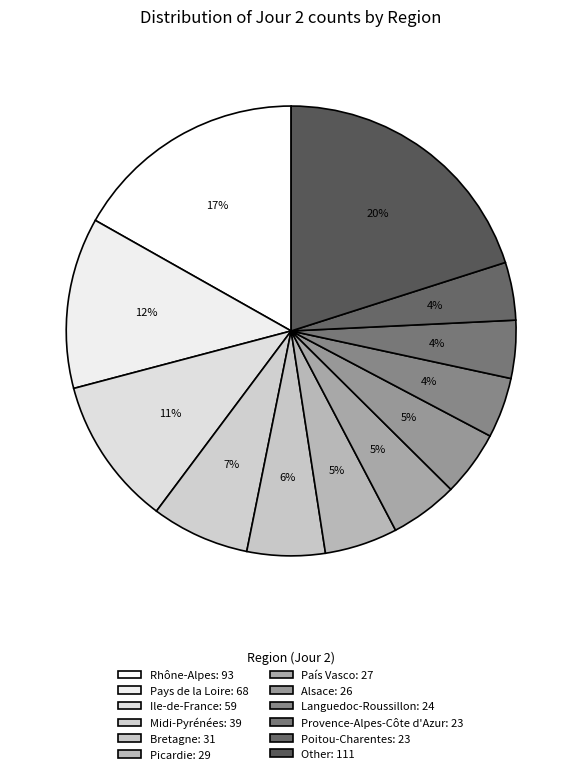

Count the number of slices in the pie.

12